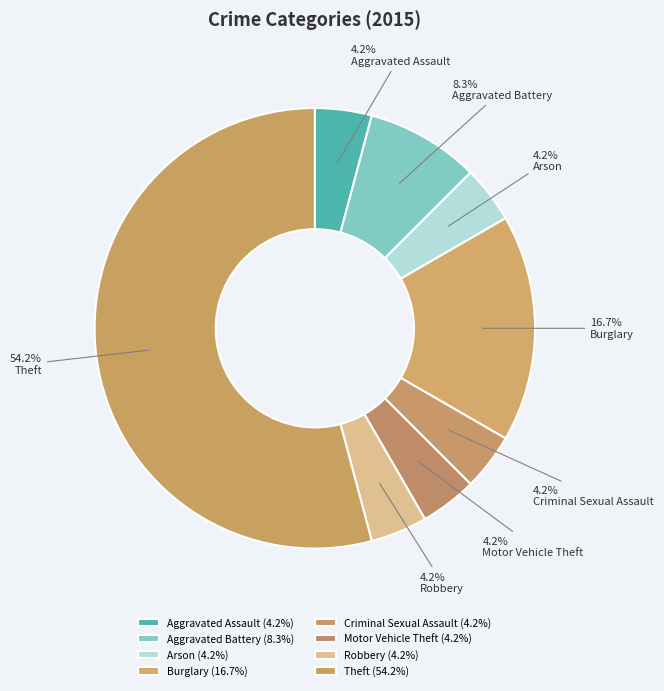

What is the majority slice?

Theft